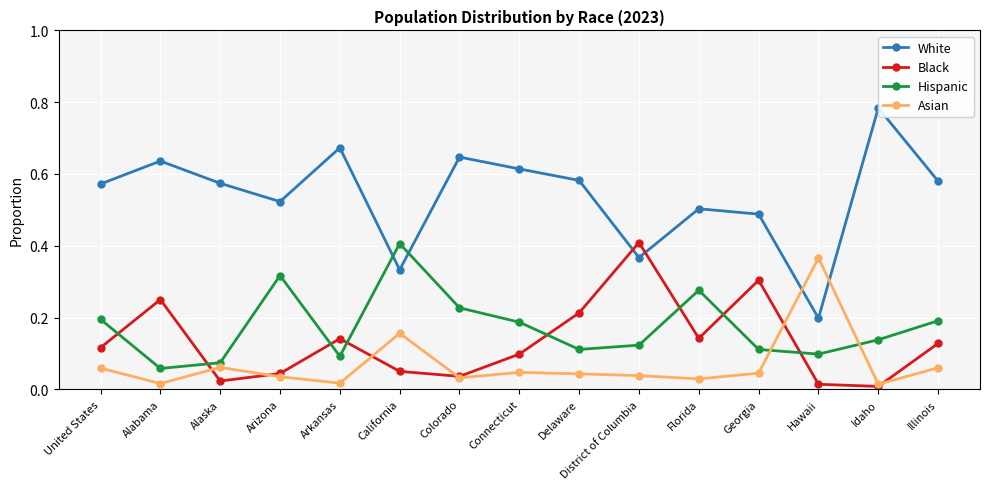

What position from the right is Hawaii?

3